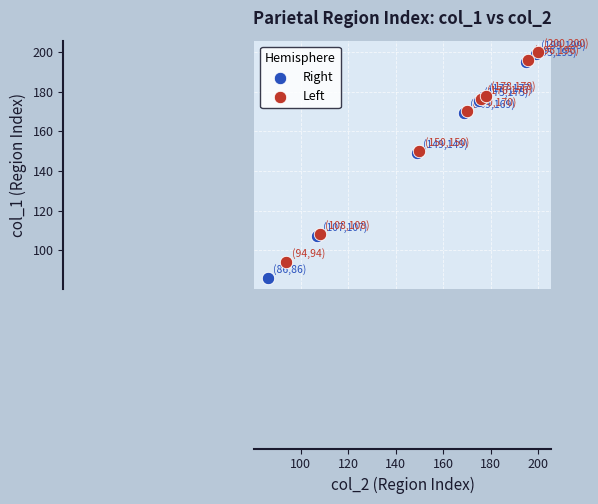

Which series contains the lowest Y value?

Right